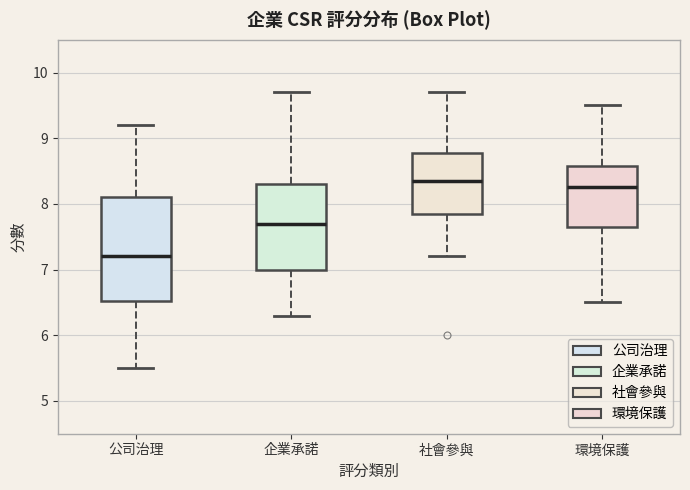

Reading left to right, read every box against the y-axis: the position of its median line, the range the box covers, and the ends of its whiskers. The values are not printed on the chart, so give them approximately, as read against the axis.

公司治理: median 7.2, box 6.5 to 8.1, whiskers 5.5 to 9.2
企業承諾: median 7.7, box 7.0 to 8.3, whiskers 6.3 to 9.7
社會參與: median 8.4, box 7.9 to 8.8, whiskers 7.2 to 9.7
環境保護: median 8.3, box 7.7 to 8.6, whiskers 6.5 to 9.5